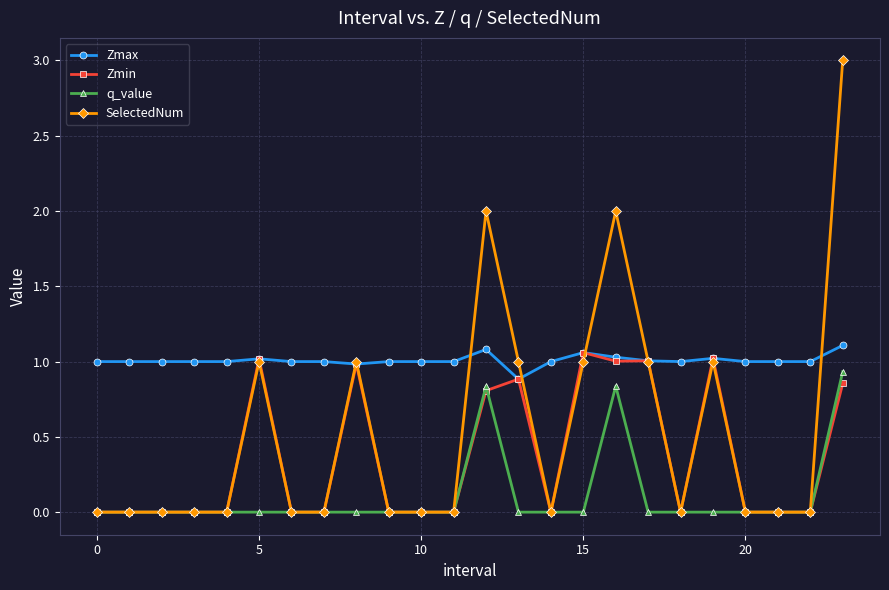

True or false: q_value has more than 0 interior local peaks.

True